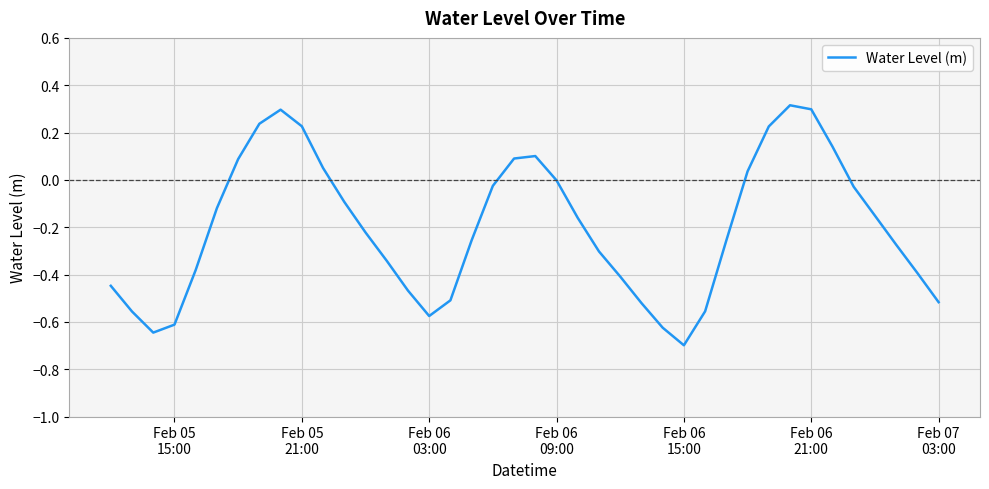

What is the minimum value shown in the chart?

-0.7